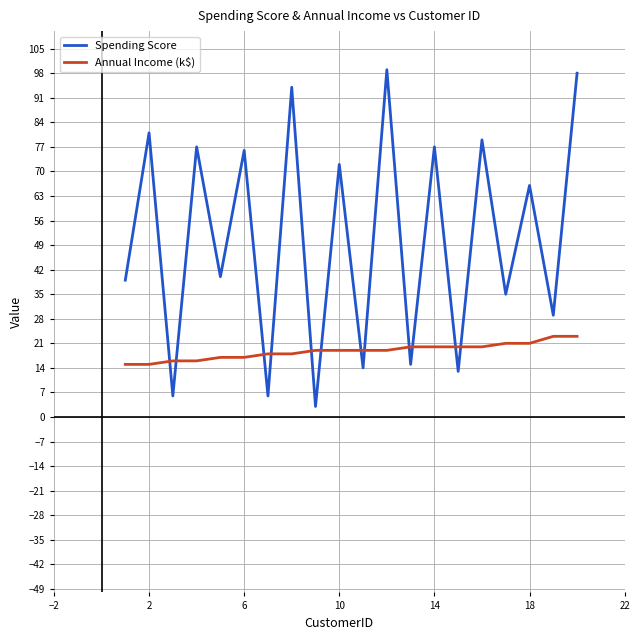

Which series has the widest spread of values?

Spending Score